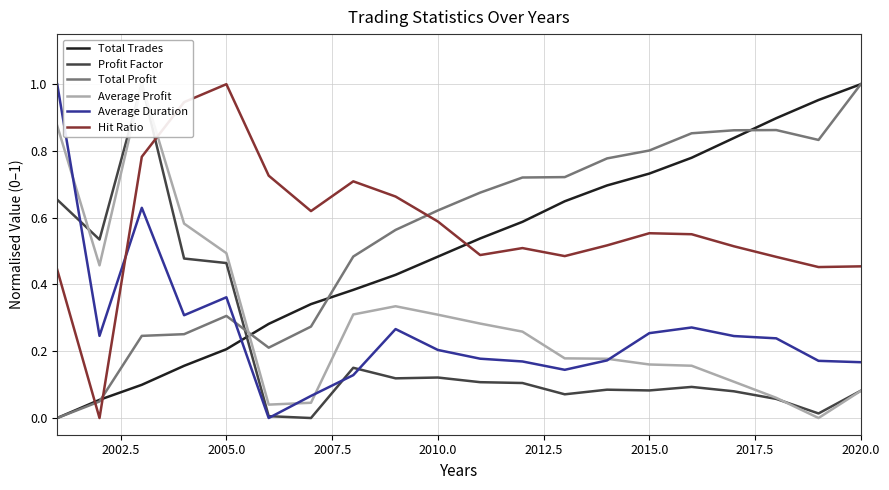

At which label does Total Profit reach its peak?

2020.0